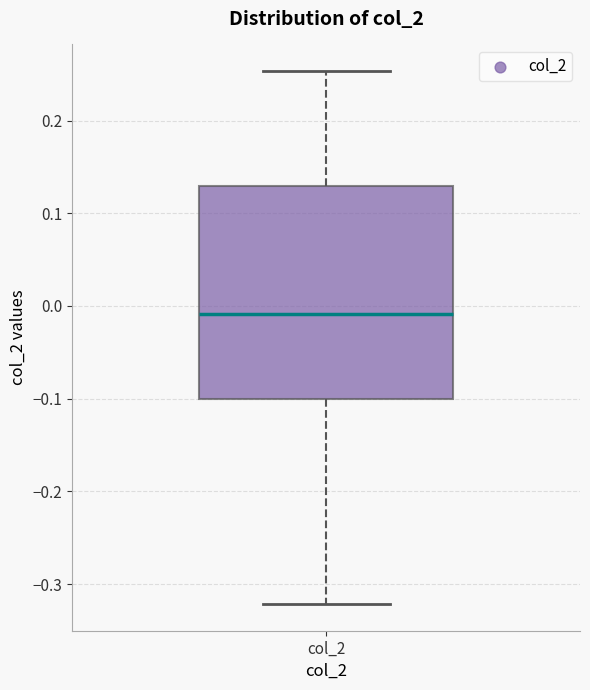

Read this box plot against the y-axis: the position of the median line, the range covered by the box, and the ends of both whiskers. The values are not printed on the chart, so give them approximately, as read against the axis.

median -0.01, box -0.10 to 0.13, whiskers -0.32 to 0.25